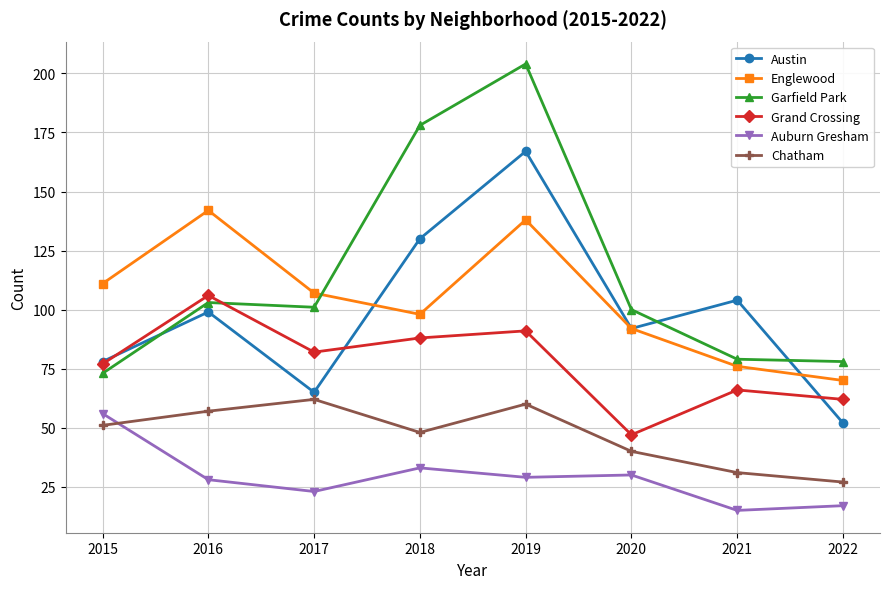

At which label does Englewood first exceed 107?

2015